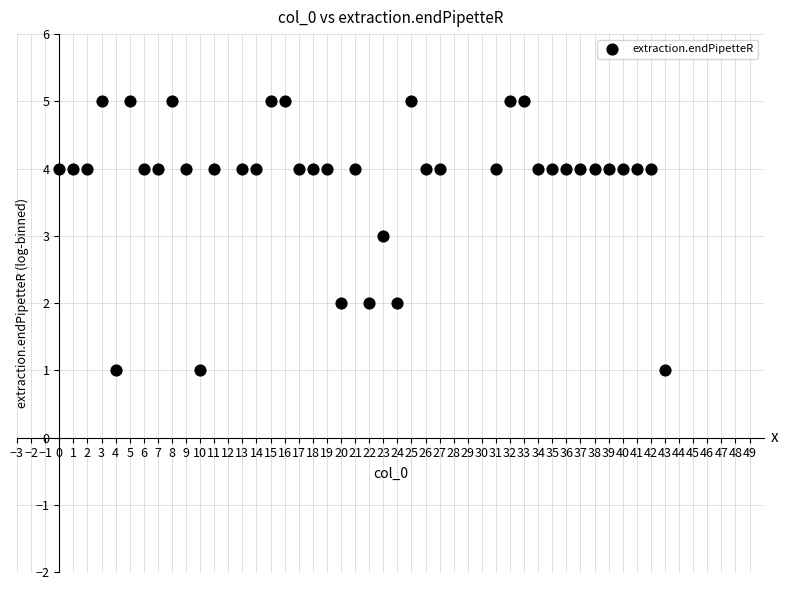

What is the range of Y values (max minus min)?

4